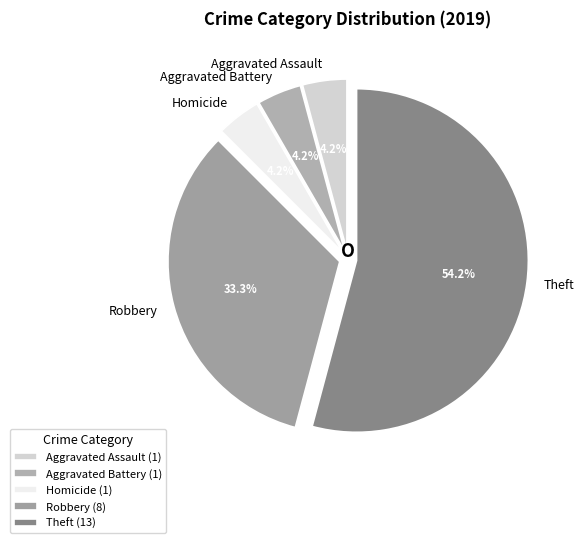

Between Robbery and Aggravated Assault, which is larger?

Robbery